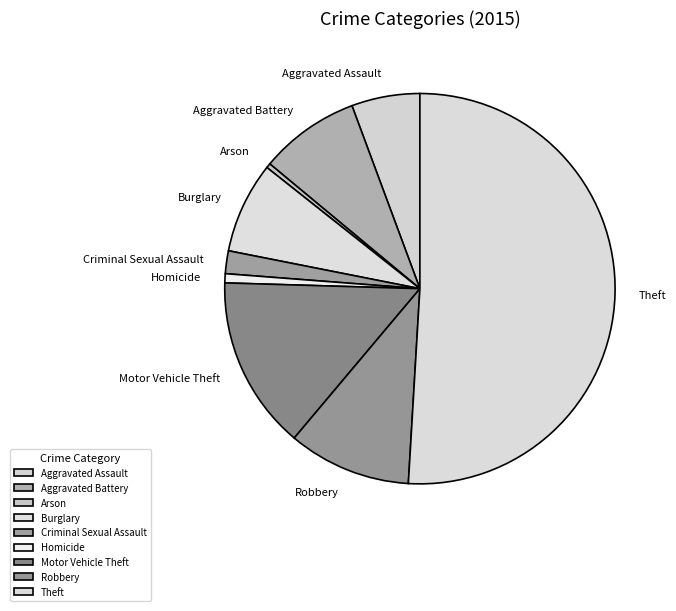

How many segments does this pie chart have?

9